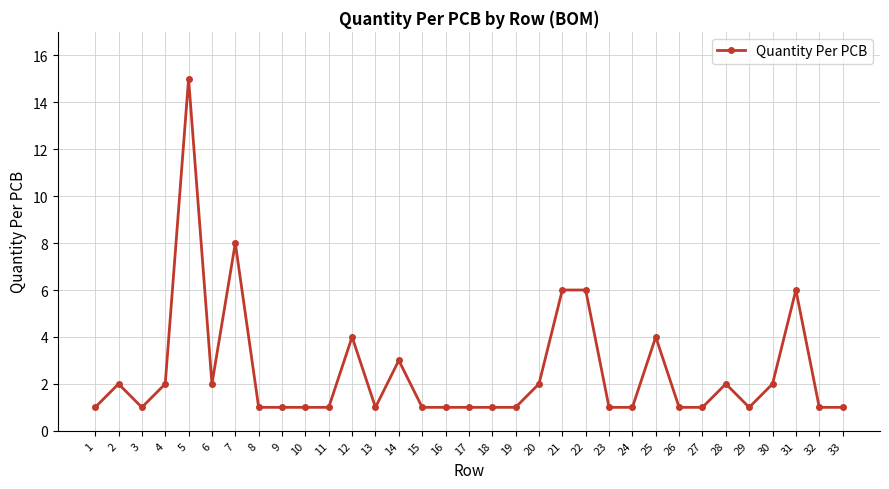

What is the sum of all values?

83